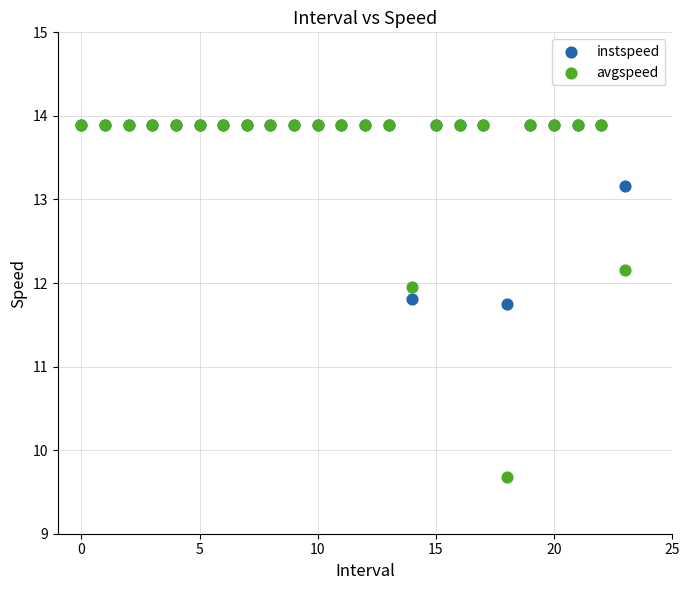

What are all the series names shown in the legend?

instspeed, avgspeed